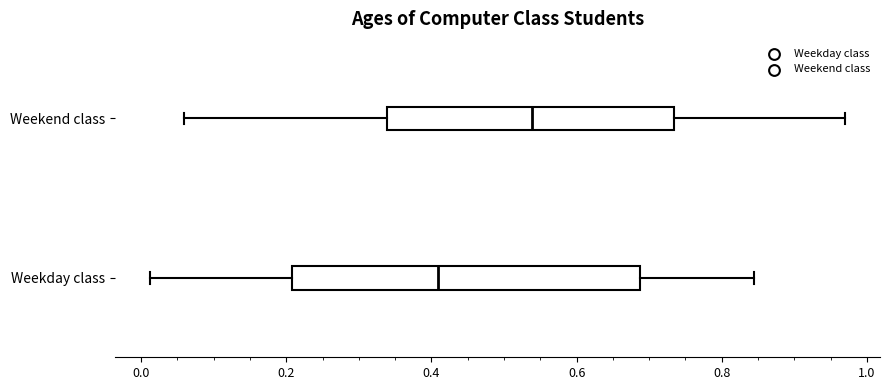

Which box is the widest, from its left edge to its right edge?

Weekday class